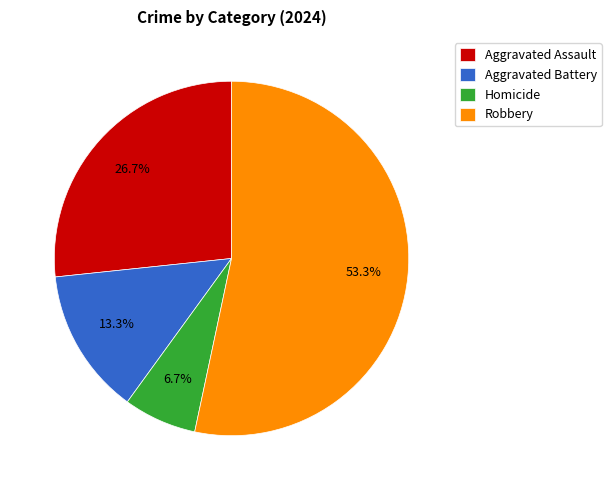

To the nearest percent, what is the combined percentage of Aggravated Battery and Robbery?

67%